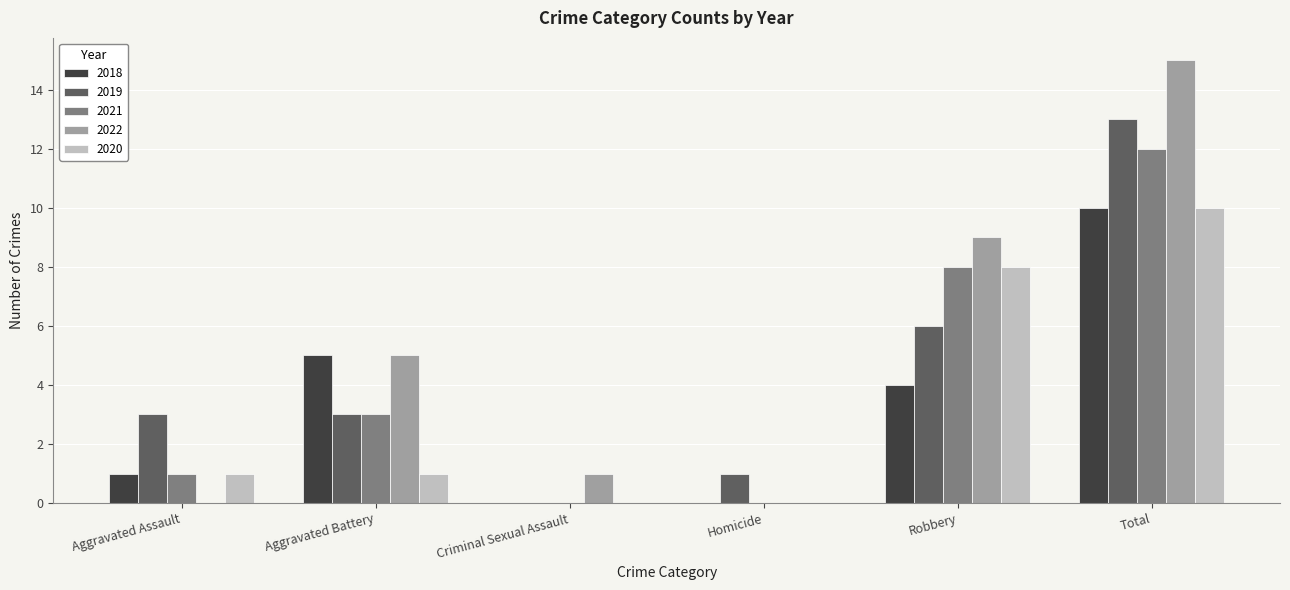

Between Homicide and Robbery, which series saw the biggest shift?

2022